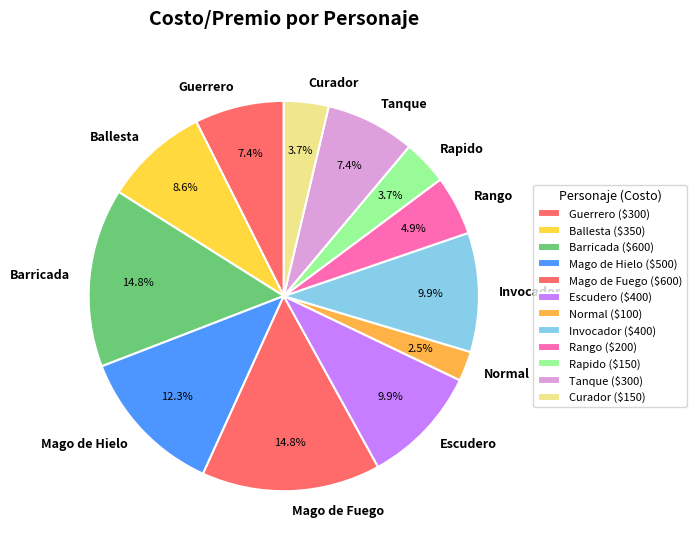

Count the number of slices in the pie.

12